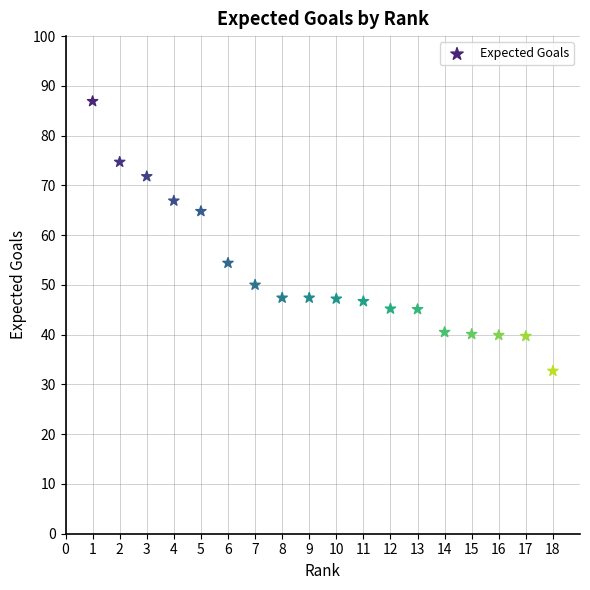

What Y value in the scatter plot is closest to 59?

54.4